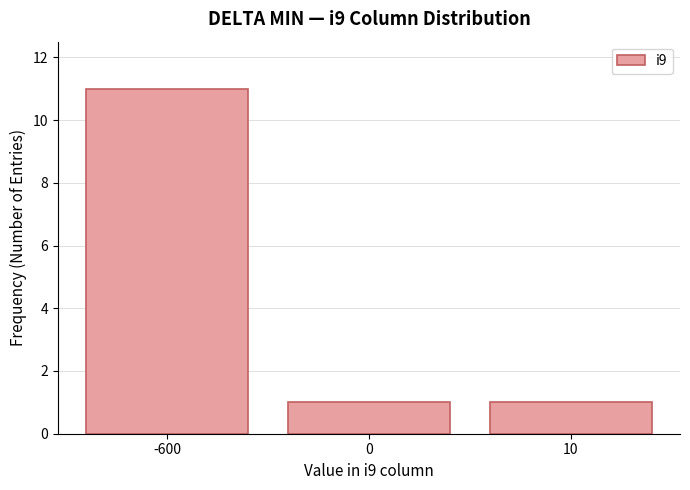

Reading left to right, extract all data points from this chart.

11	1	1